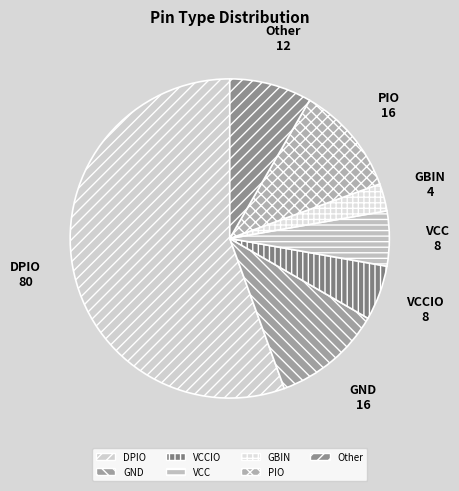

Is it true that GBIN is 3% of the pie?

True